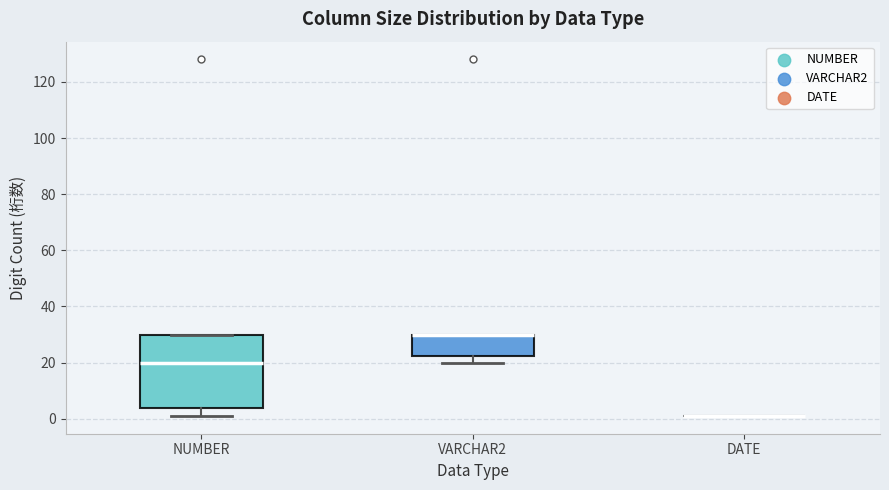

Where is the upper edge of the box for VARCHAR2 on the y-axis? The values are not printed on the chart, so give them approximately, as read against the axis.

30